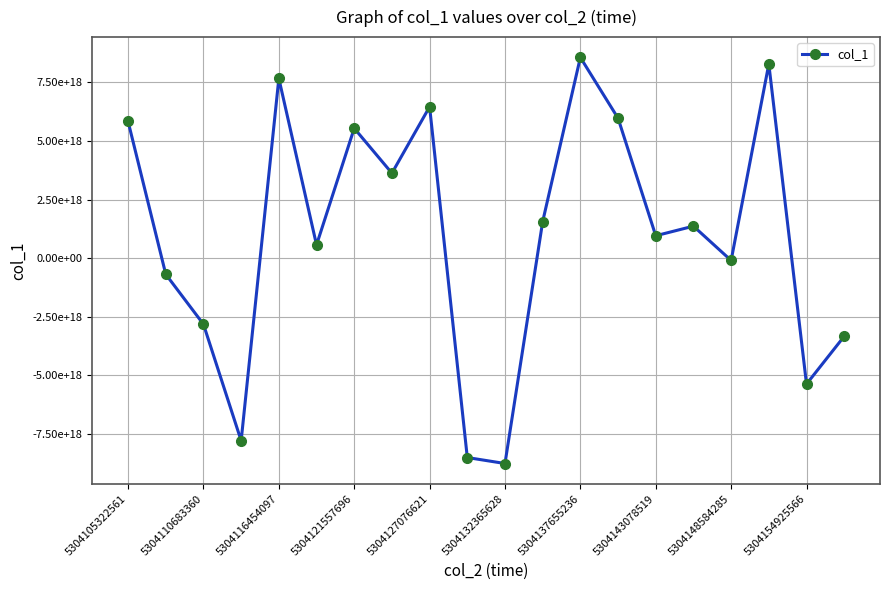

Is this an area chart (filled region under the line)?

No